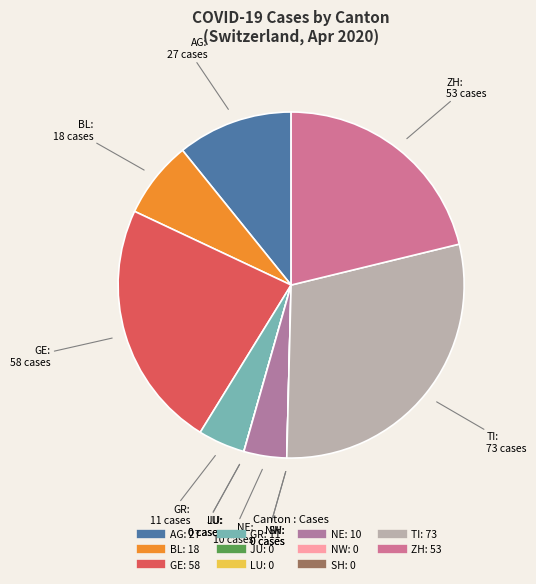

Approximately how many times larger is the value at GE compared to GR?

5.3